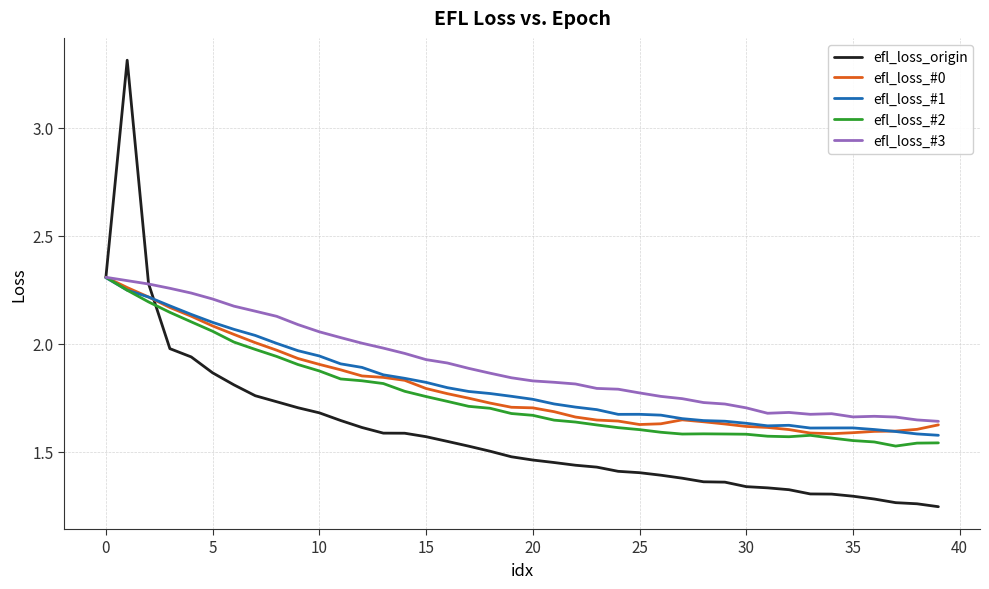

Which series has the largest range (max minus min)?

efl_loss_origin